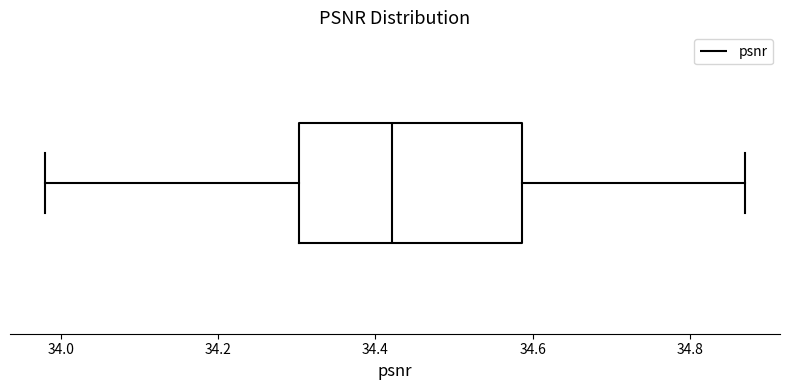

Read this box plot against the x-axis: the position of the median line, the range covered by the box, and the ends of both whiskers. The values are not printed on the chart, so give them approximately, as read against the axis.

median 34.42, box 34.30 to 34.58, whiskers 33.98 to 34.88